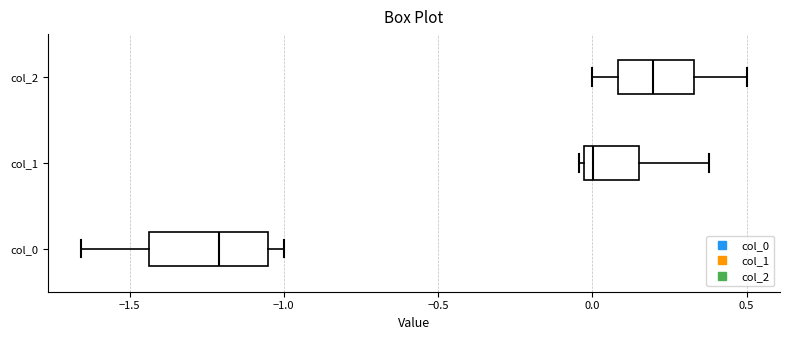

Where does the median line of the box for col_1 sit on the x-axis? The values are not printed on the chart, so give them approximately, as read against the axis.

0.00